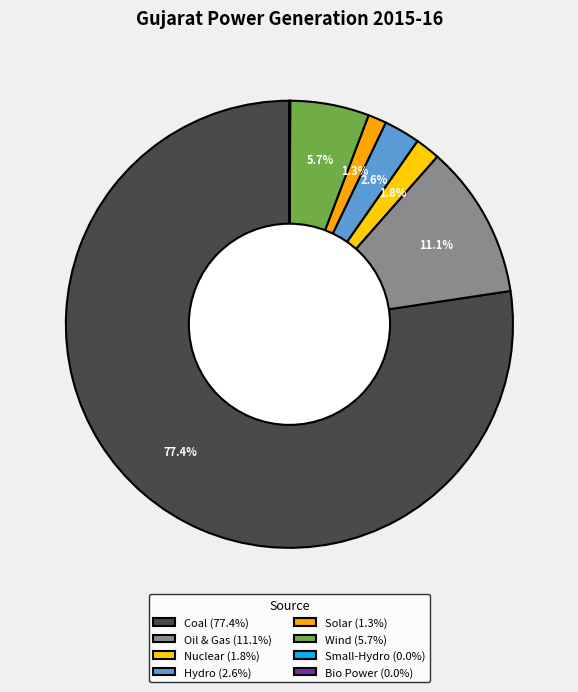

How many segments does this pie chart have?

8